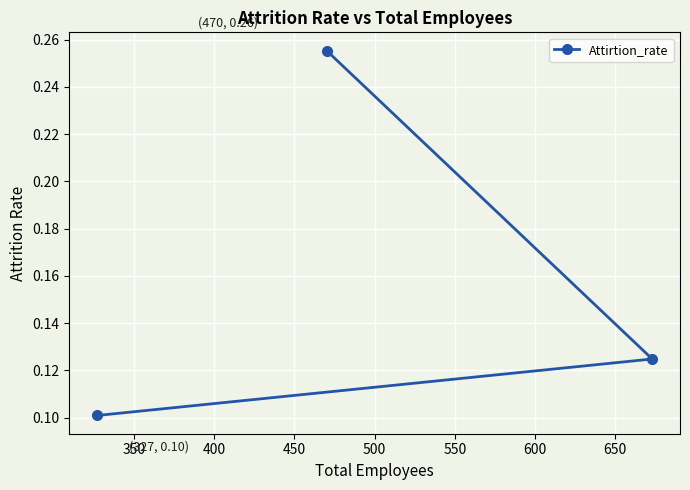

Count the values in the range 0 to 1.

3